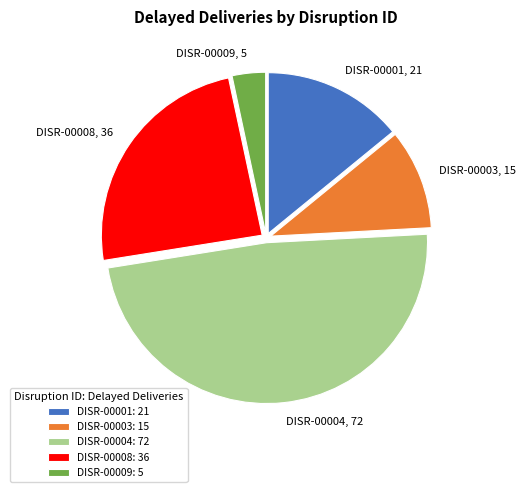

True or false: DISR-00003, 15 accounts for 18% of the total.

False